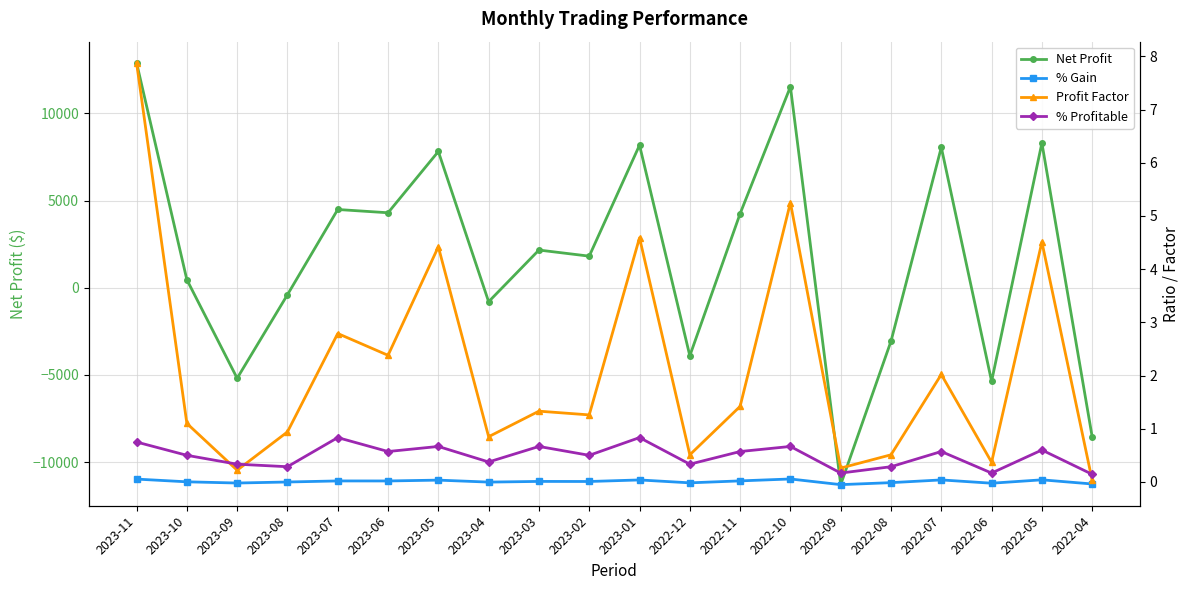

Which has a higher value, 2023-07 or 2022-08?

2023-07